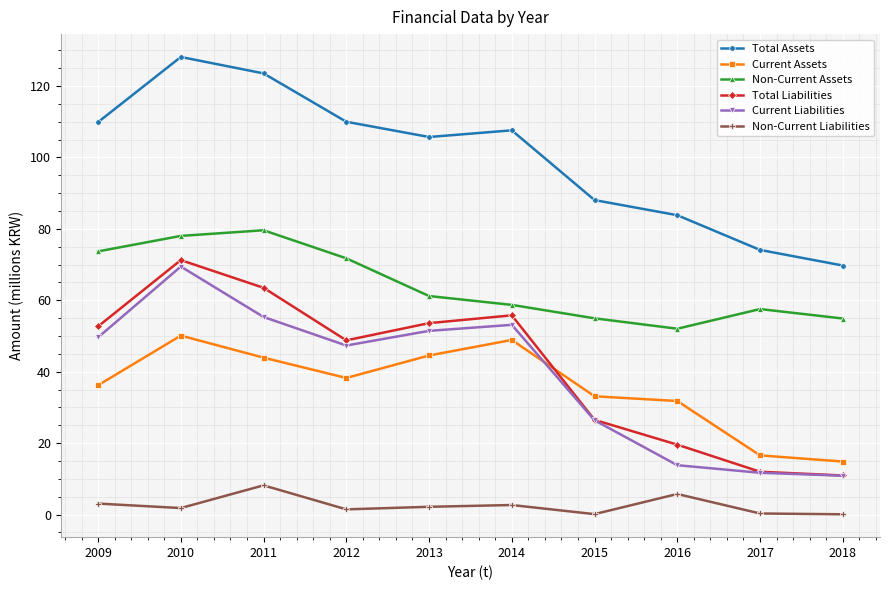

Does the chart display data point markers on the line(s)?

Yes